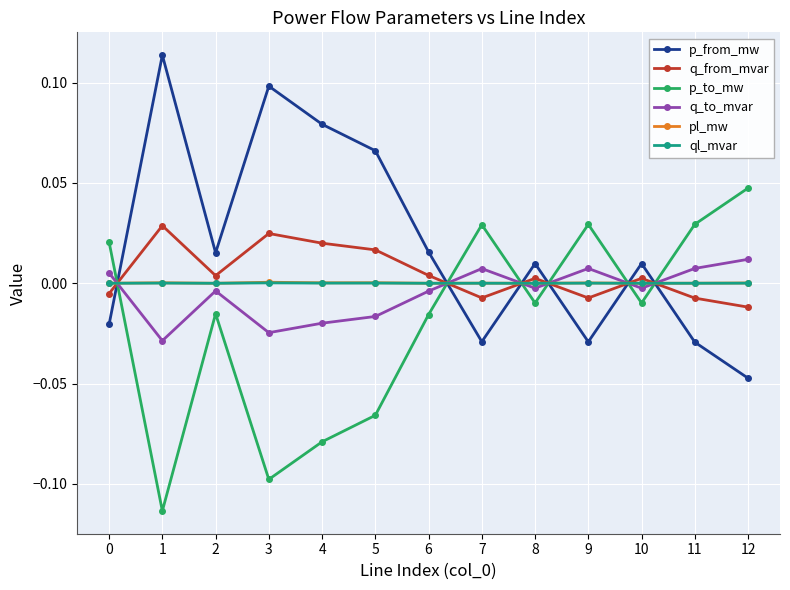

At how many categories does at least one series exceed 0?

13